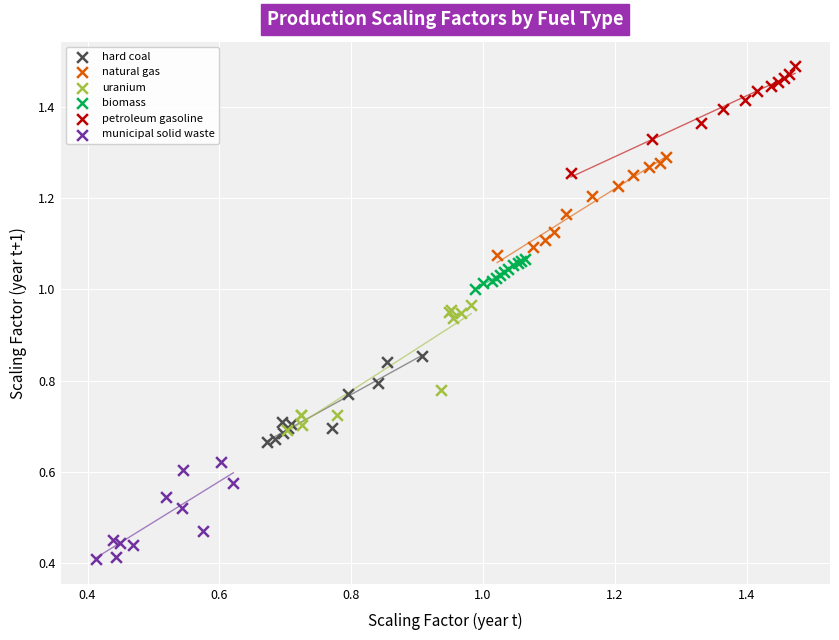

What are all the series names shown in the legend?

hard coal, natural gas, uranium, biomass, petroleum gasoline, municipal solid waste